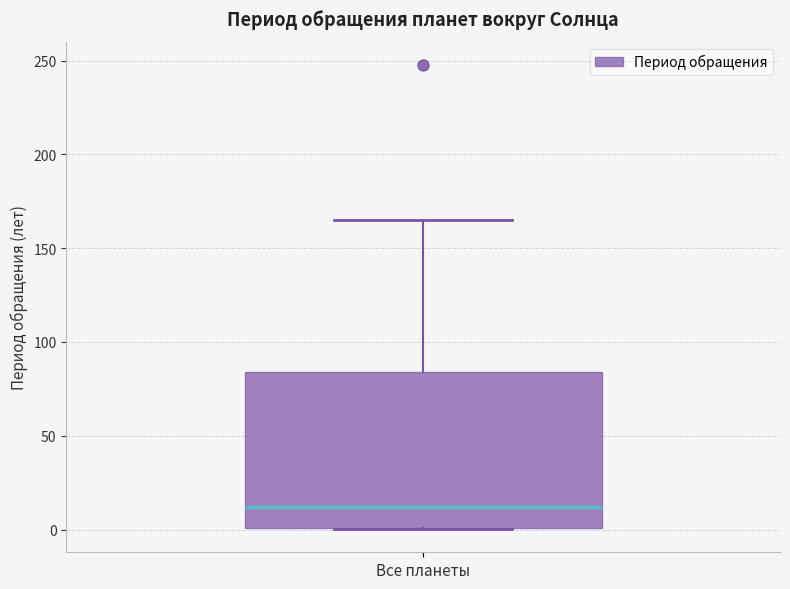

Read this box plot against the y-axis: the position of the median line, the range covered by the box, and the ends of both whiskers. The values are not printed on the chart, so give them approximately, as read against the axis.

median 10, box 0 to 85, whiskers 0 to 165